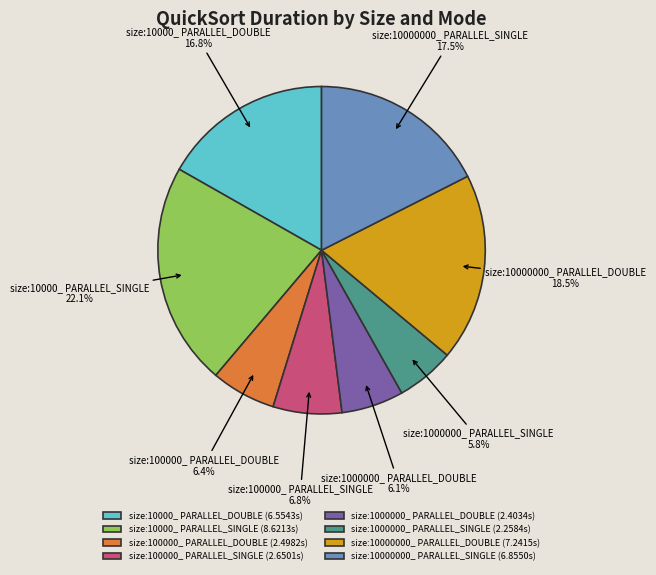

The size:10000_ PARALLEL_DOUBLE slice represents 5% of the pie. True or false?

False